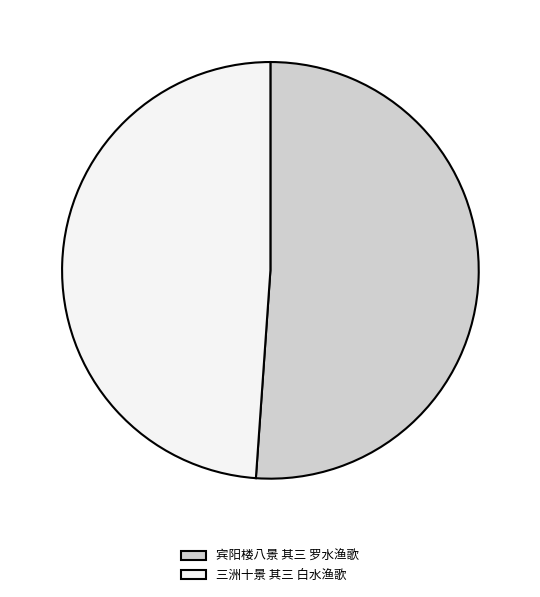

Between 宾阳楼八景 其三 罗水渔歌 and 三洲十景 其三 白水渔歌, which is larger?

宾阳楼八景 其三 罗水渔歌